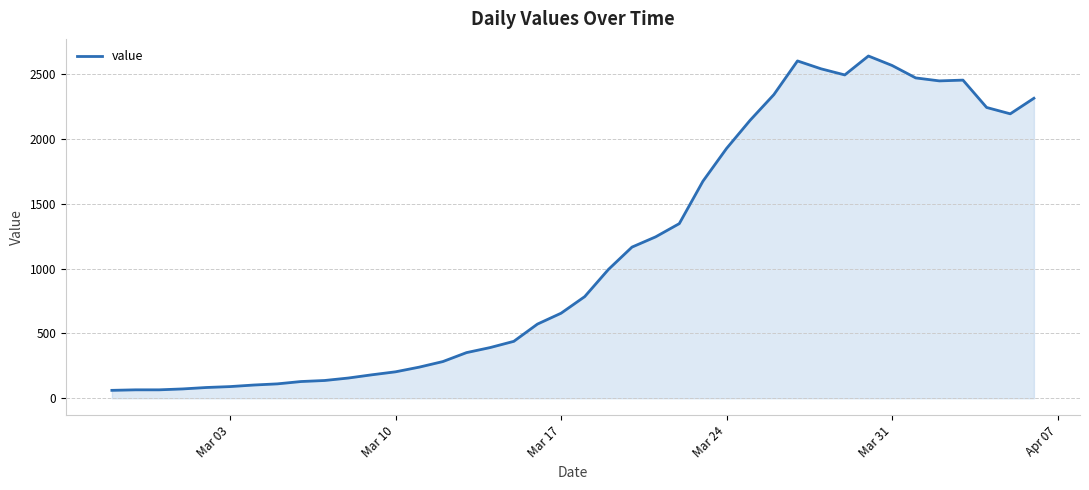

True or false: the data has more than 1 interior local peaks.

True